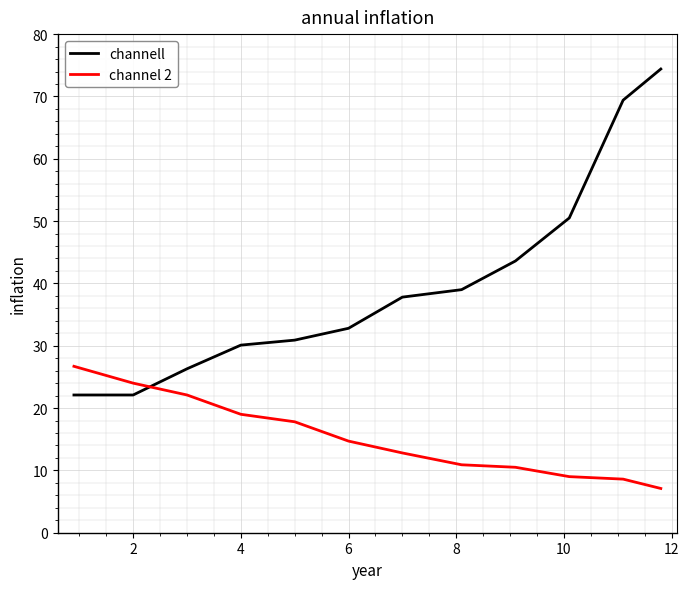

After their last crossing, which series has the higher values: channel 2 or channell?

channell